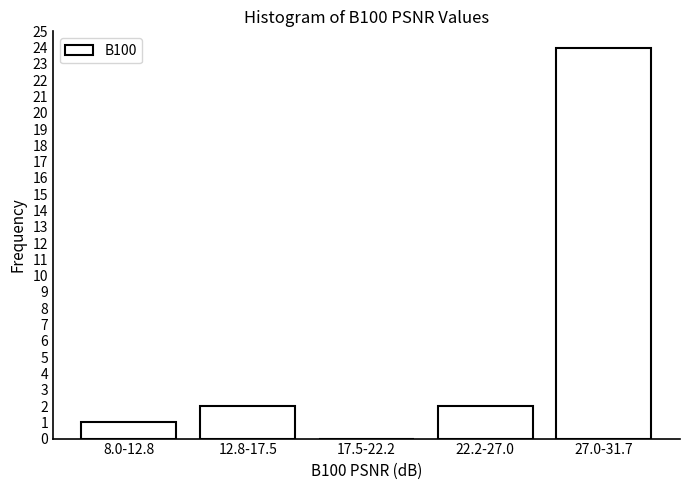

Reading left to right, transcribe all the data shown in this chart.

8.0-12.8=1	12.8-17.5=2	17.5-22.2=0	22.2-27.0=2	27.0-31.7=24